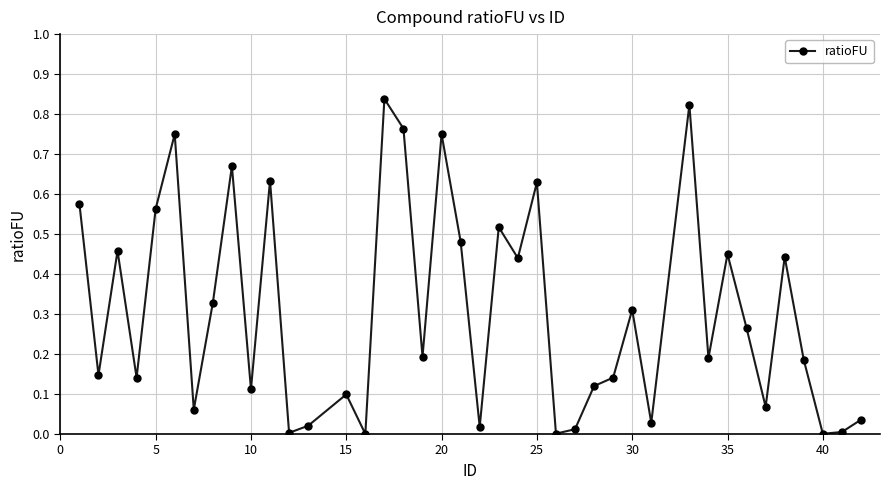

Is this an area chart (filled region under the line)?

No